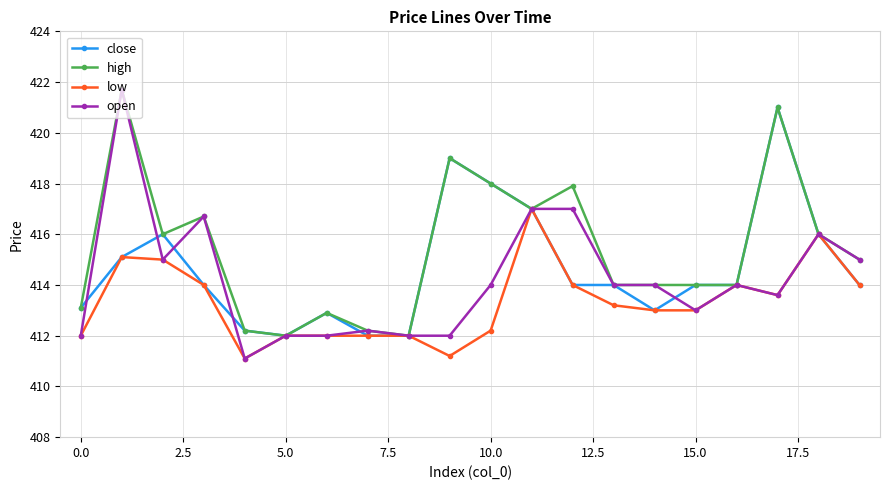

What is the value of the close point at the 1st from the left?

413.1